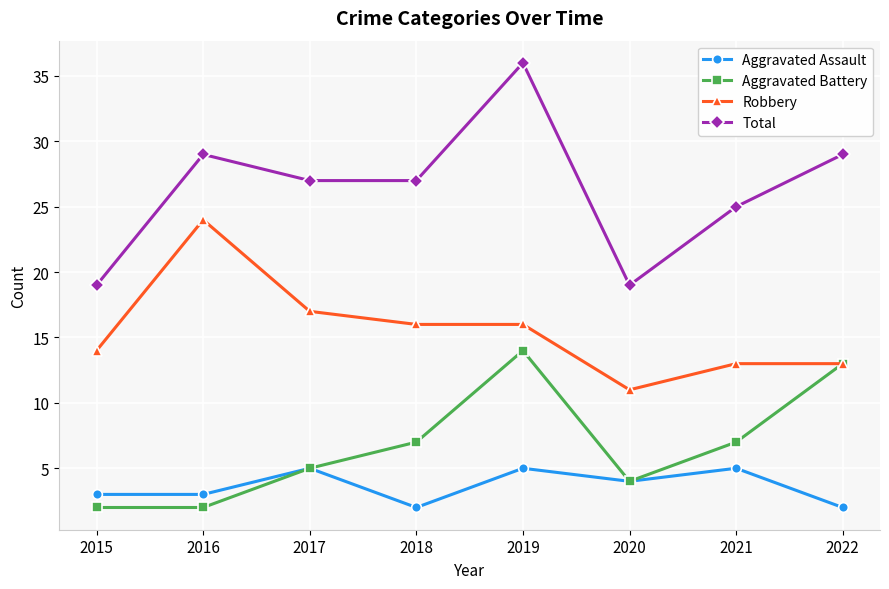

True or false: Robbery and Aggravated Assault intersect in this chart.

False